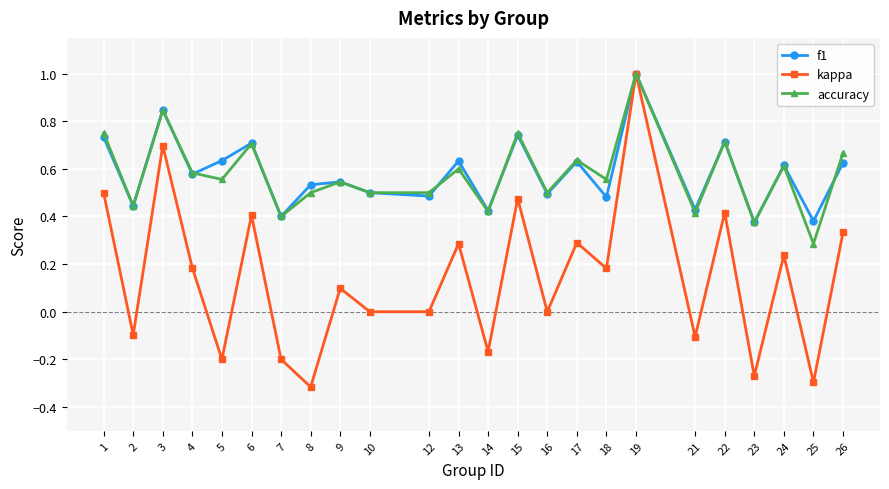

At which category does accuracy reach its first local peak?

3